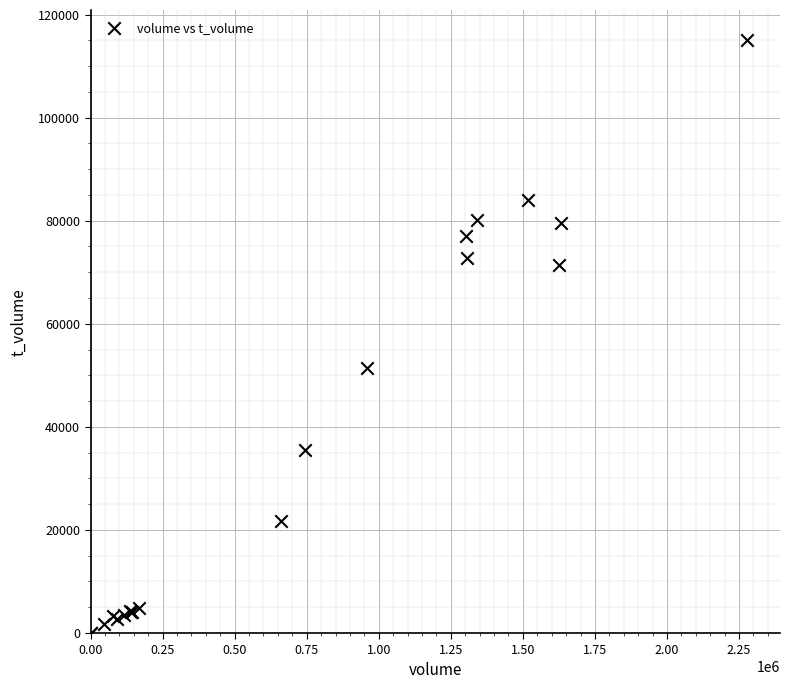

What Y value in the scatter plot is closest to 57528?

51493